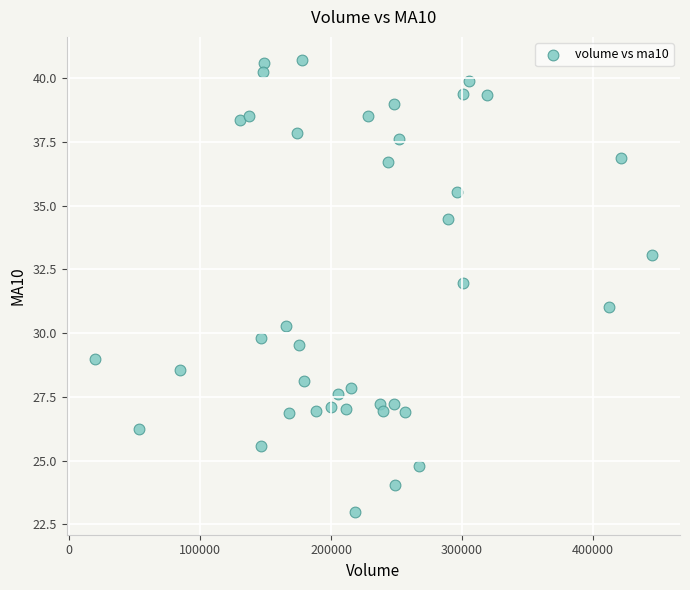

What is the range of X values (max minus min)?

426126.9